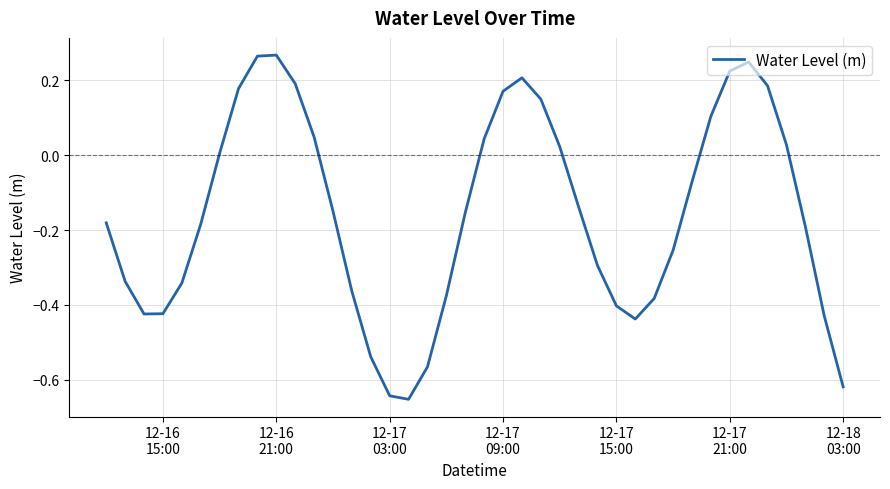

What is the difference between the maximum and minimum values?

0.9